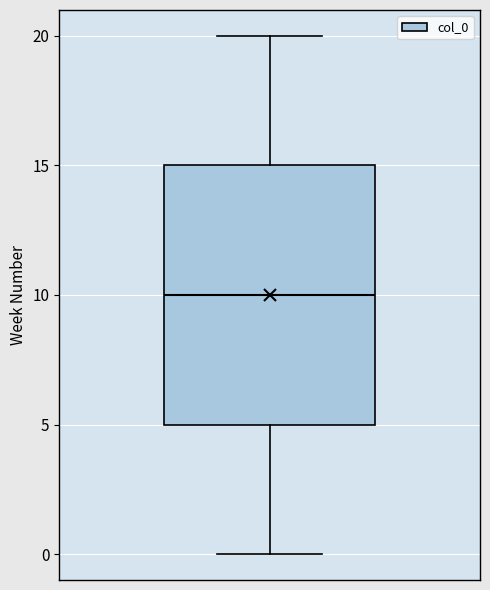

Transcribe this box plot: give where the median line is, the range the box spans, and where the two whiskers end, as read against the y-axis. The values are not printed on the chart, so give them approximately, as read against the axis.

median 10, box 5 to 15, whiskers 0 to 20